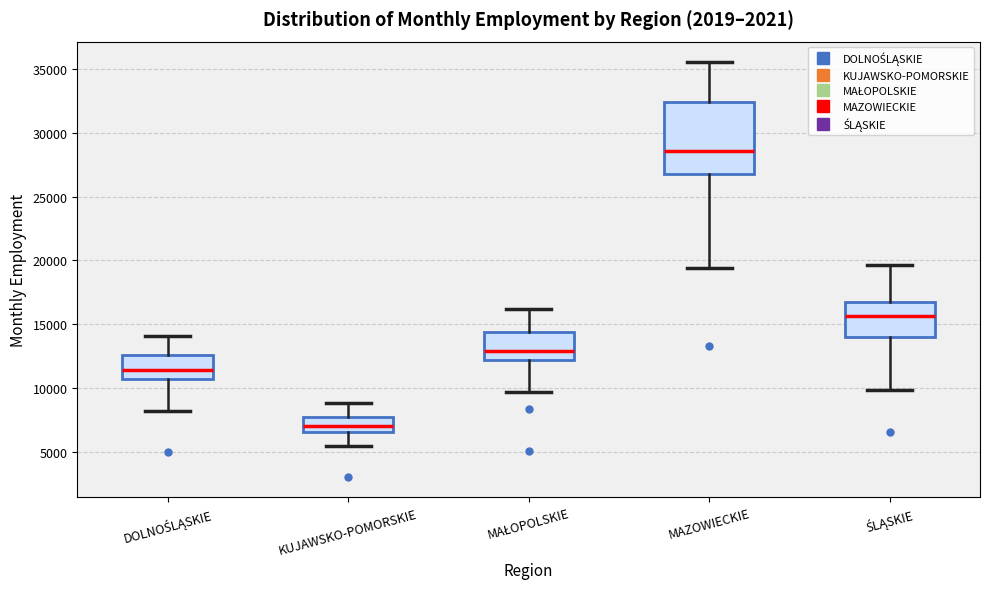

Reading left to right, transcribe this box plot: for each box, give where its median line is, the range the box spans, and where its two whiskers end, as read against the y-axis. The values are not printed on the chart, so give them approximately, as read against the axis.

DOLNOŚLĄSKIE: median 11500, box 10500 to 12500, whiskers 8500 to 14000
KUJAWSKO-POMORSKIE: median 7000, box 6500 to 7500, whiskers 5500 to 9000
MAŁOPOLSKIE: median 13000, box 12000 to 14500, whiskers 9500 to 16000
MAZOWIECKIE: median 28500, box 26500 to 32500, whiskers 19500 to 35500
ŚLĄSKIE: median 15500, box 14000 to 17000, whiskers 10000 to 19500